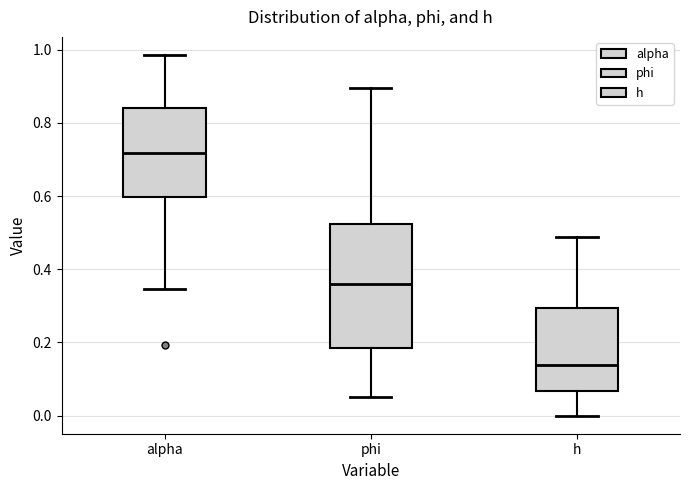

Where is the lower edge of the box for h on the y-axis? The values are not printed on the chart, so give them approximately, as read against the axis.

0.06